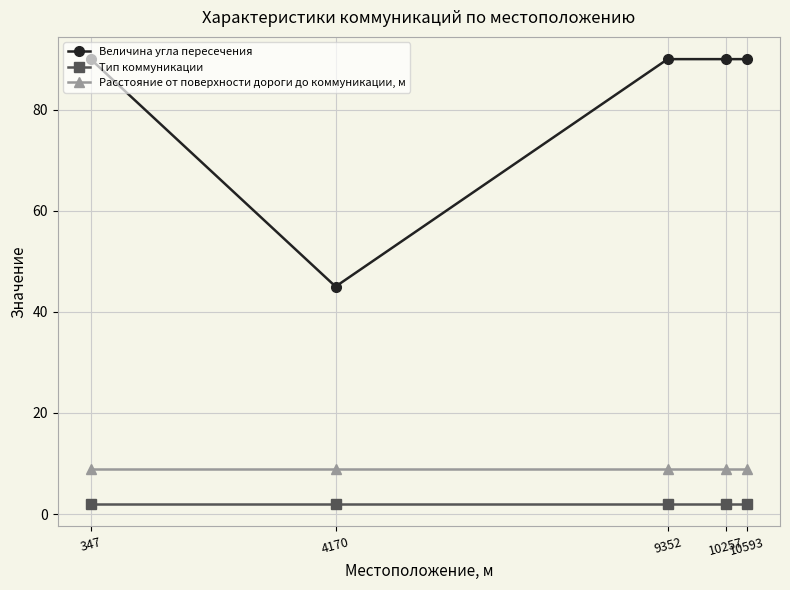

What is the difference between the Величина угла пересечения values at 9352 and 4170?

45